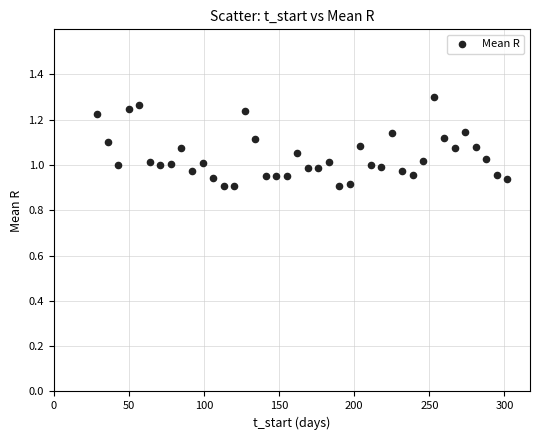

What is the range of Y values (max minus min)?

0.4